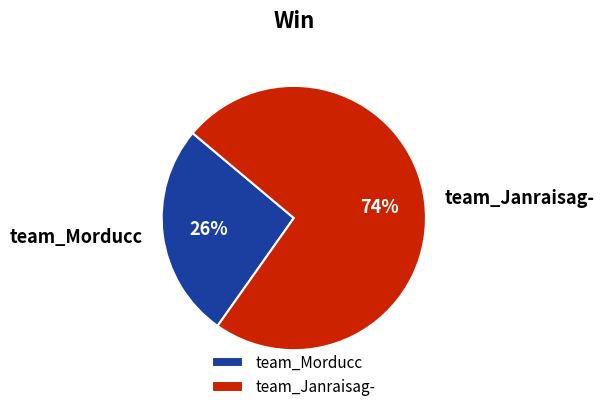

Which slice is the largest?

team_Janraisag-